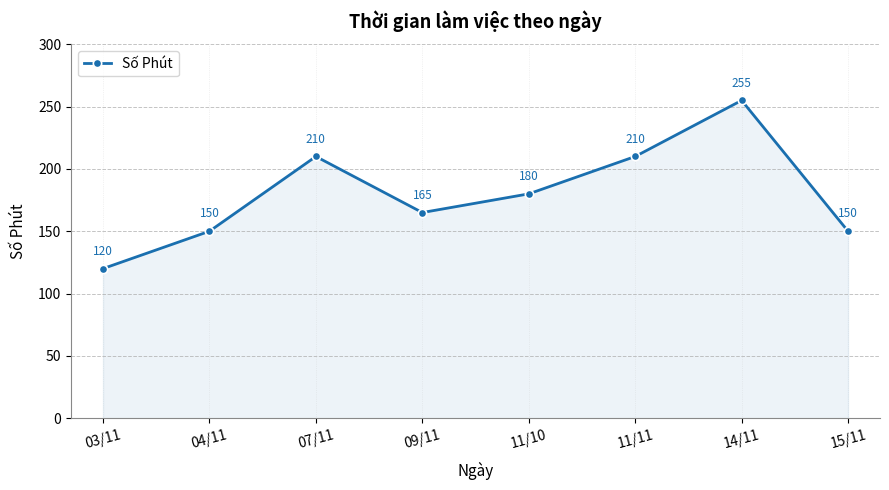

The chart shows a value of 120 at 03/11. True or false?

True